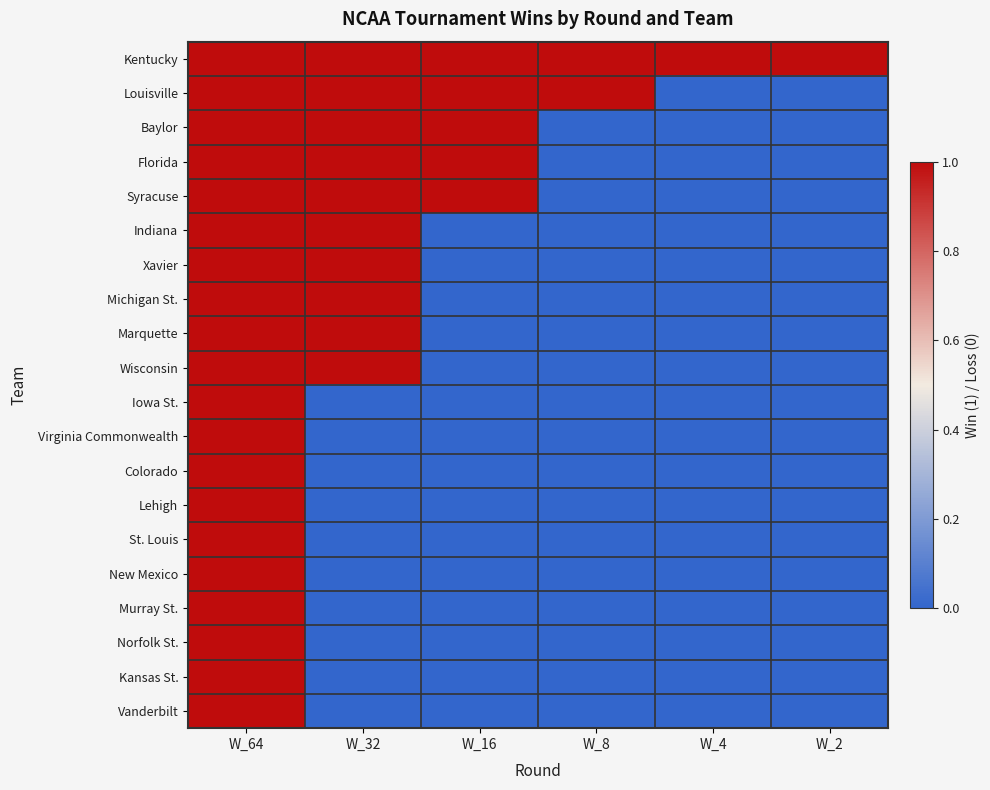

At which category is the sum across all series the highest?

W_64